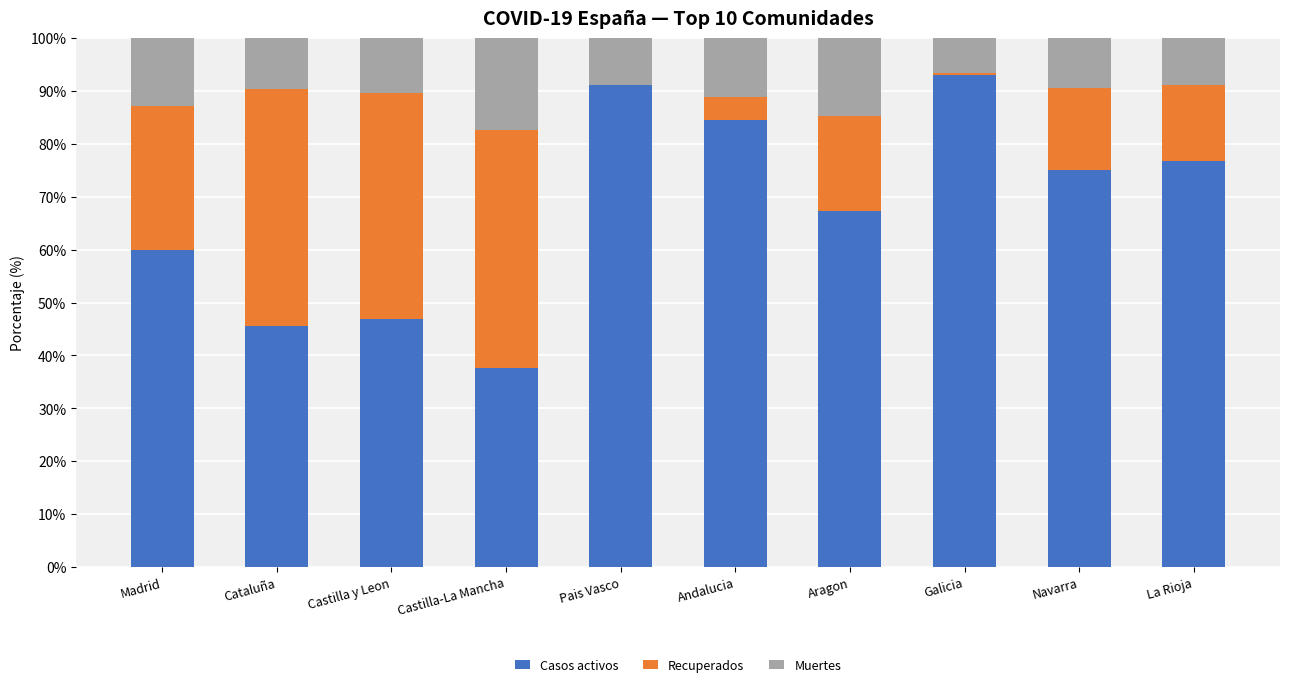

What is the maximum value for Casos activos?

93.0